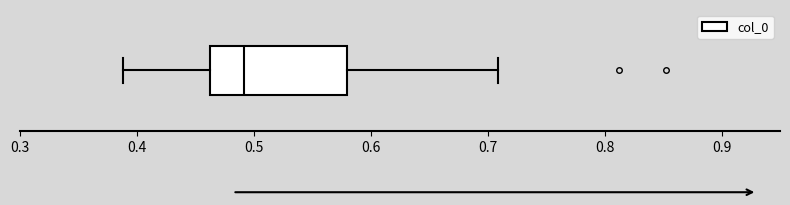

Transcribe this box plot: give where the median line is, the range the box spans, and where the two whiskers end, as read against the x-axis. The values are not printed on the chart, so give them approximately, as read against the axis.

median 0.49, box 0.46 to 0.58, whiskers 0.39 to 0.71